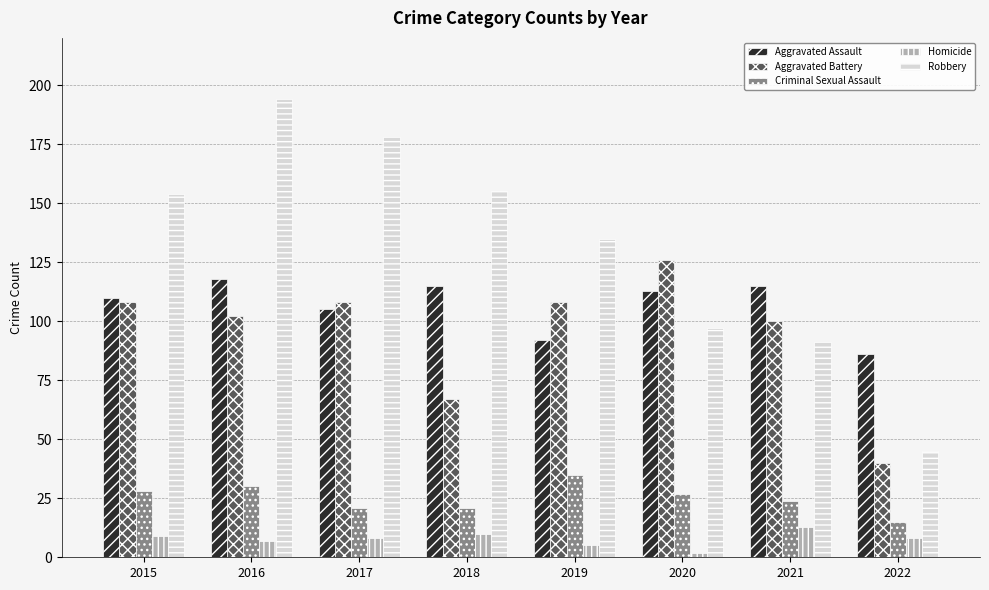

At how many categories does at least one series exceed 93?

7